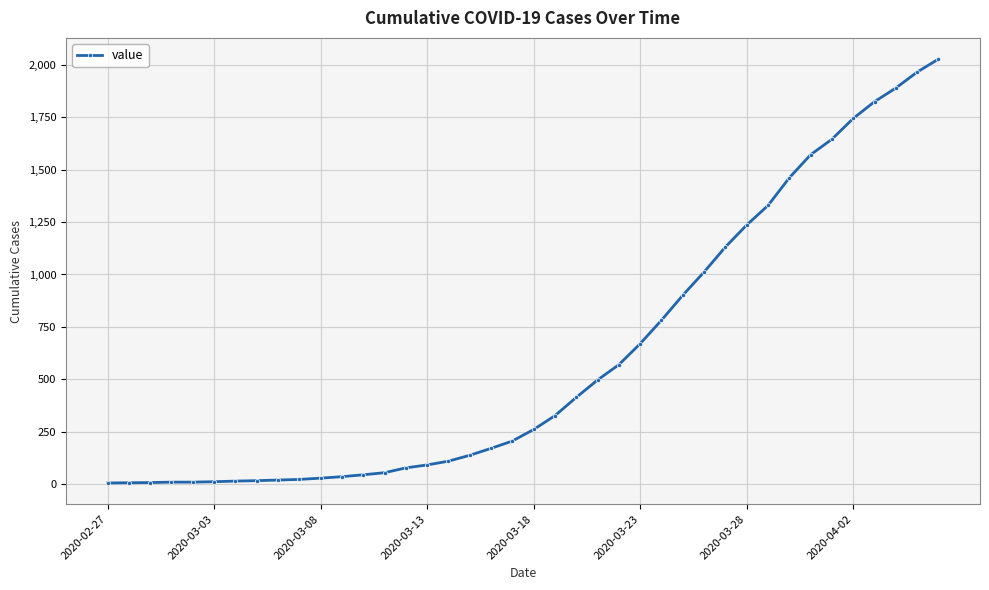

What is the maximum value shown in the chart?

2027